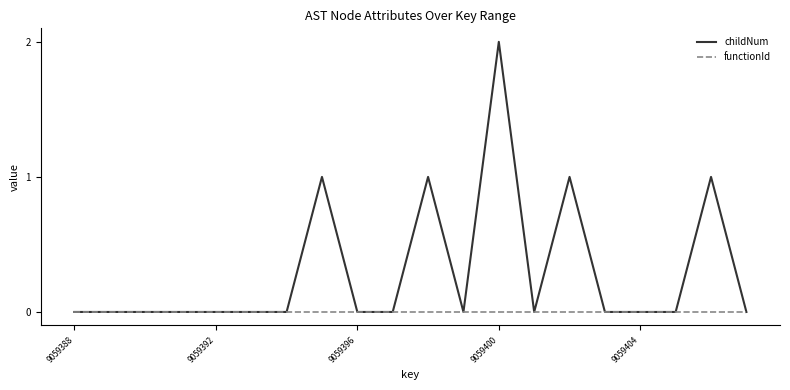

What are all the series names shown in the legend?

childNum, functionId